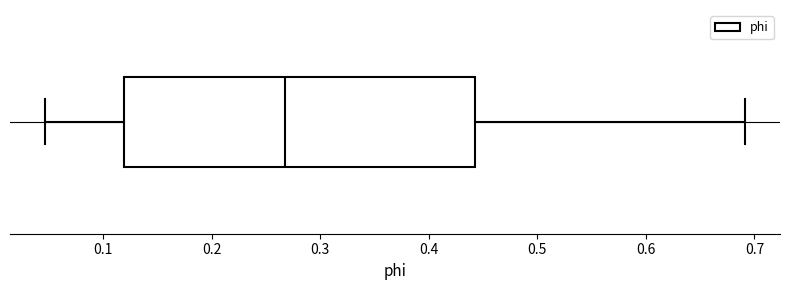

Transcribe this box plot: give where the median line is, the range the box spans, and where the two whiskers end, as read against the x-axis. The values are not printed on the chart, so give them approximately, as read against the axis.

median 0.27, box 0.12 to 0.44, whiskers 0.05 to 0.69